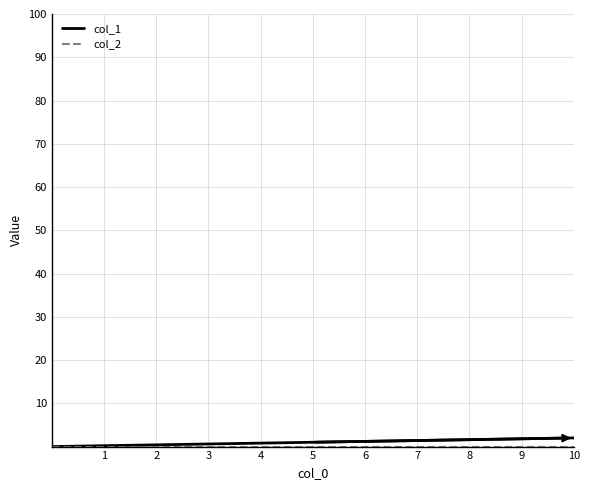

Which series has the widest spread of values?

col_1